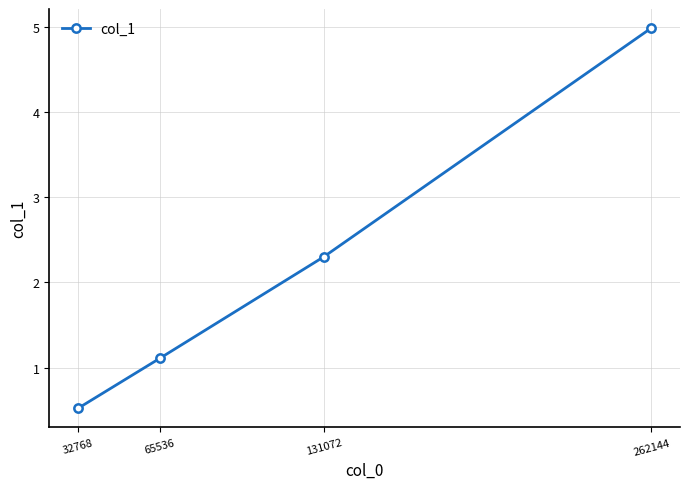

The chart shows a value of 2.3 at 131072. True or false?

True